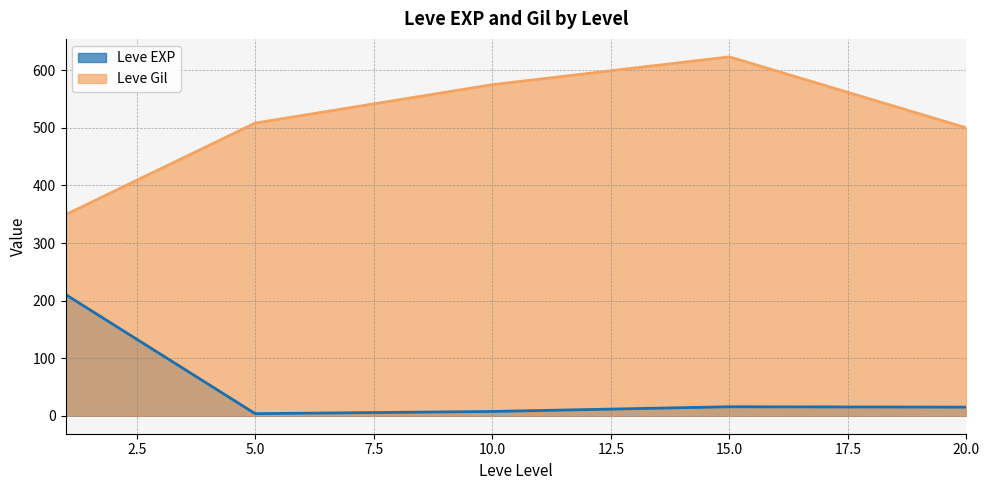

At which category does Leve Gil reach its first local valley?

1